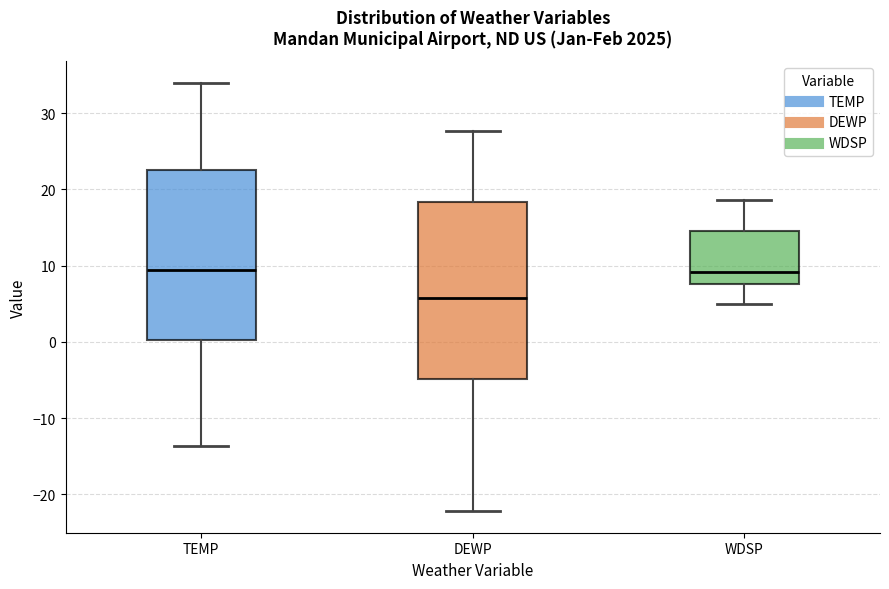

Where is the upper edge of the box for DEWP on the y-axis? The values are not printed on the chart, so give them approximately, as read against the axis.

18